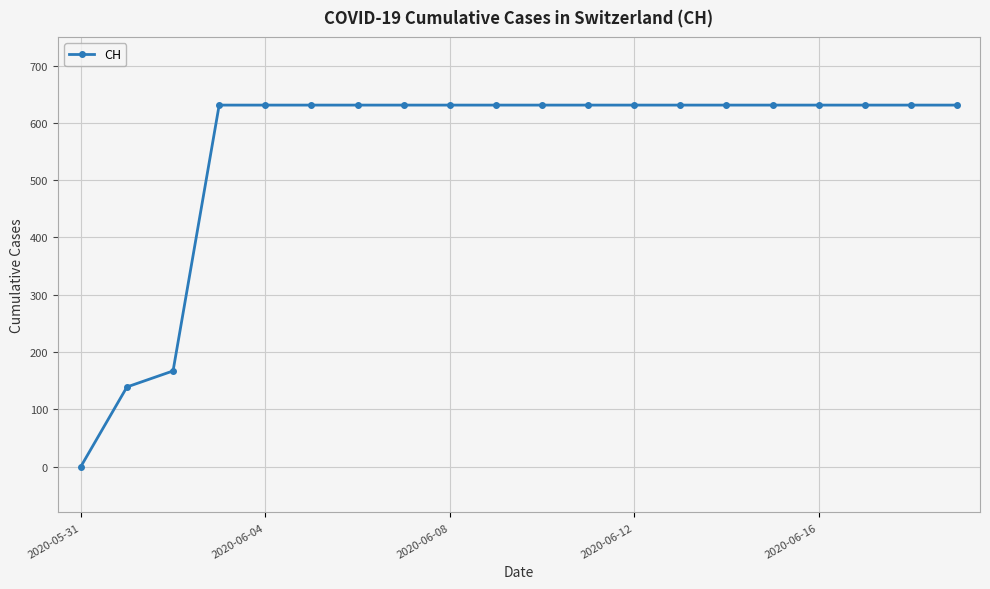

Count the number of categories in the chart.

20